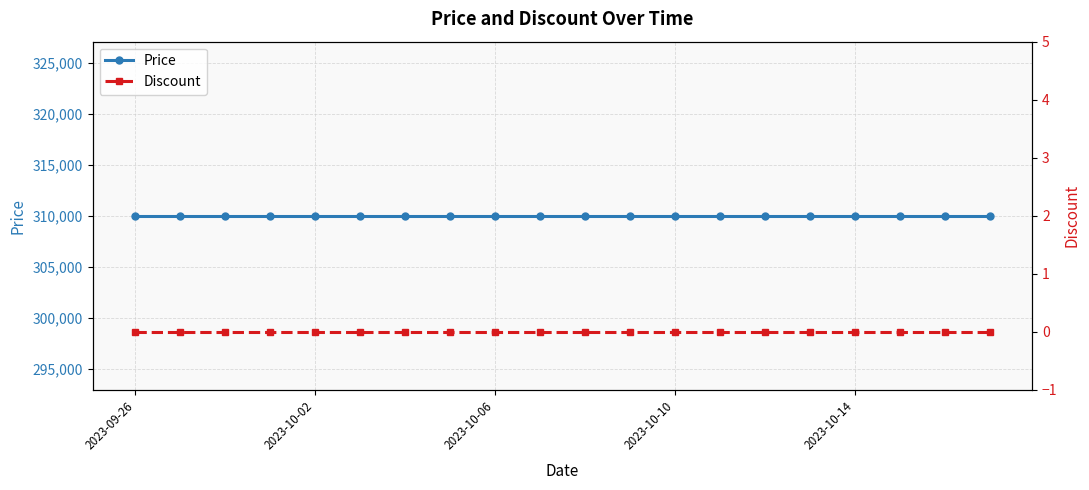

Is it true that Discount equals 0 at 2023-10-06?

True